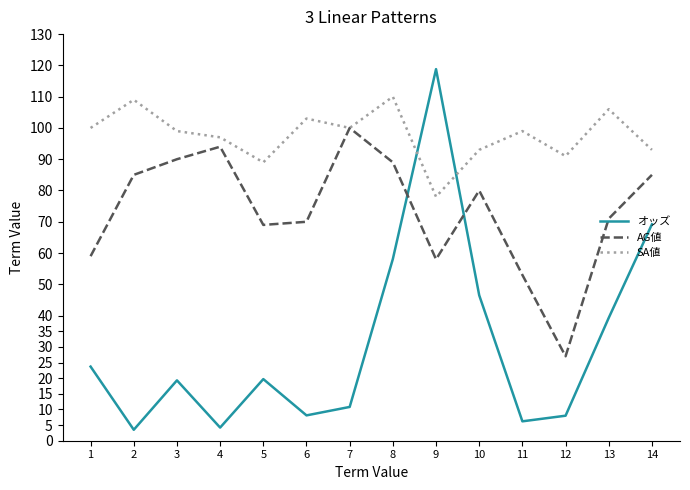

At which label is オッズ closest to 61?

8